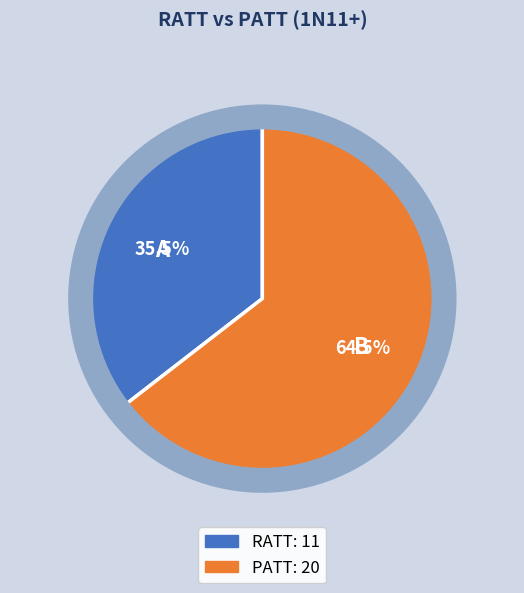

Approximately how many times larger is the value at PATT compared to RATT?

1.8